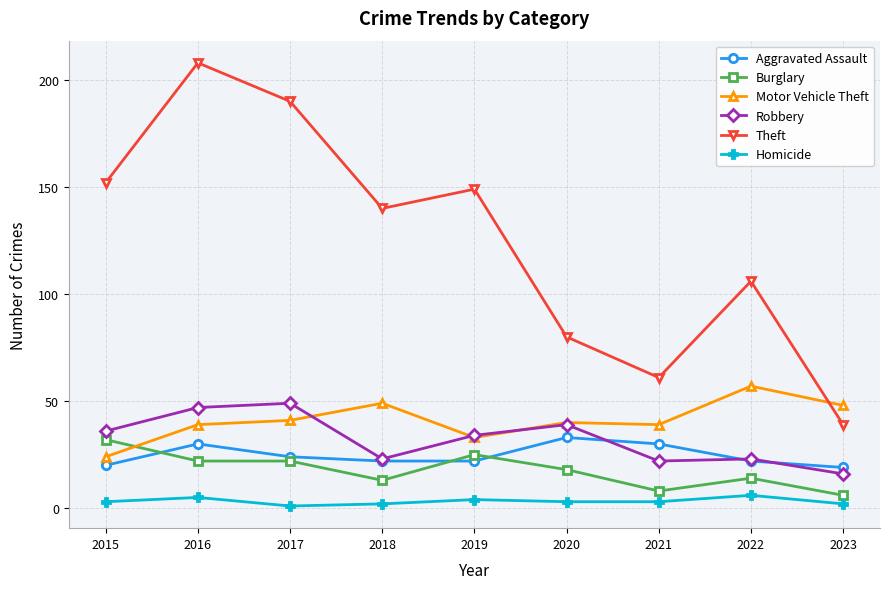

Where do Burglary and Motor Vehicle Theft first cross each other?

2015 and 2016